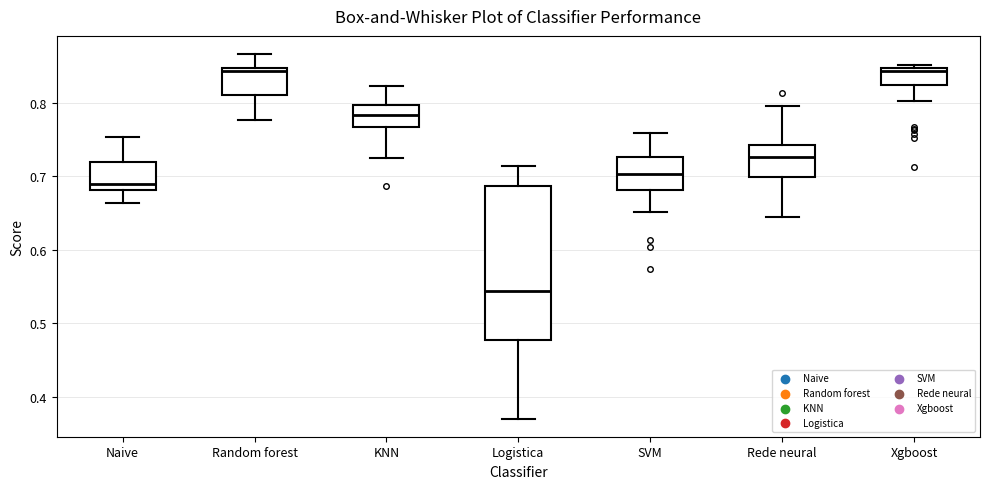

Where does the lower whisker of the box for Xgboost end on the y-axis? The values are not printed on the chart, so give them approximately, as read against the axis.

0.80